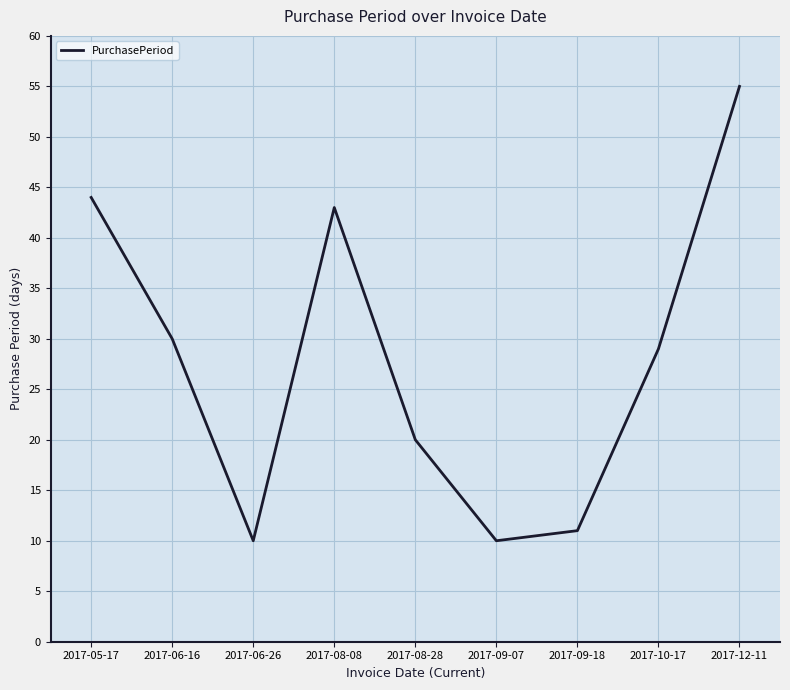

What is the change in value from 2017-08-28 to 2017-10-17?

+9